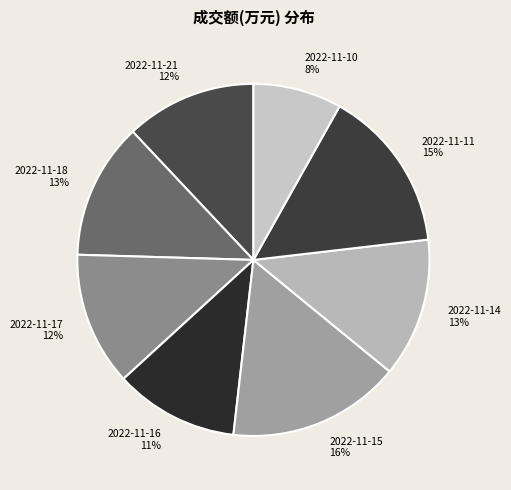

Between 2022-11-10 and 2022-11-15, which is larger?

2022-11-15